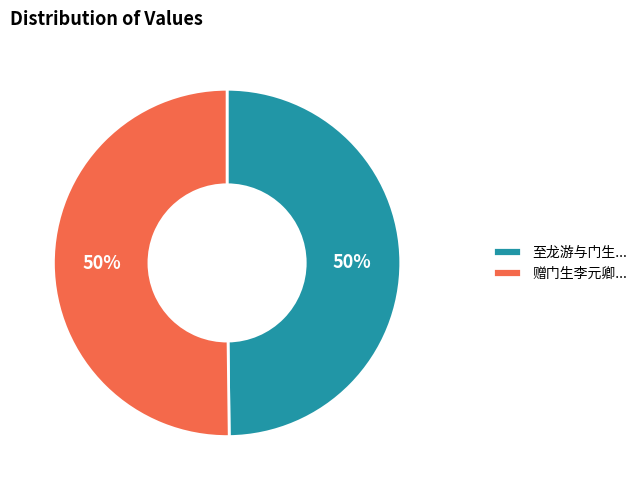

What is the ratio of the value at 至龙游与门生... to the value at 赠门生李元卿...?

1.0